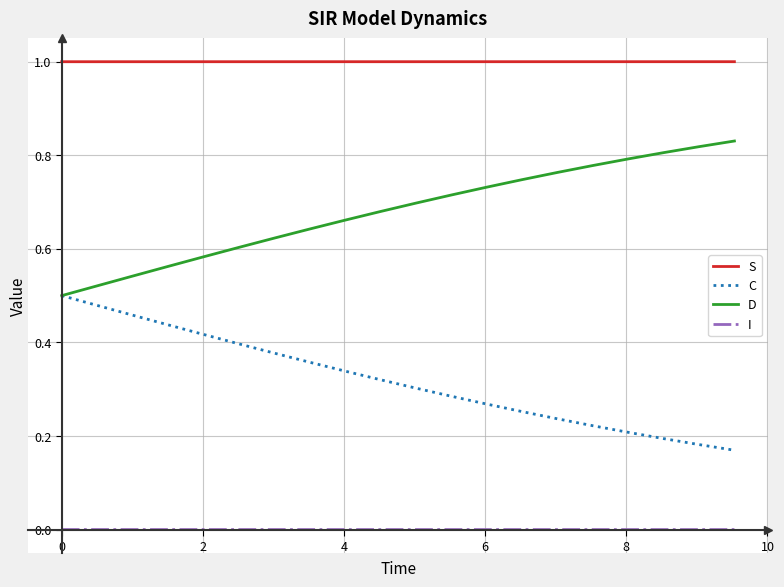

Rank the series by their average value, from lowest to highest.

I, C, D, S